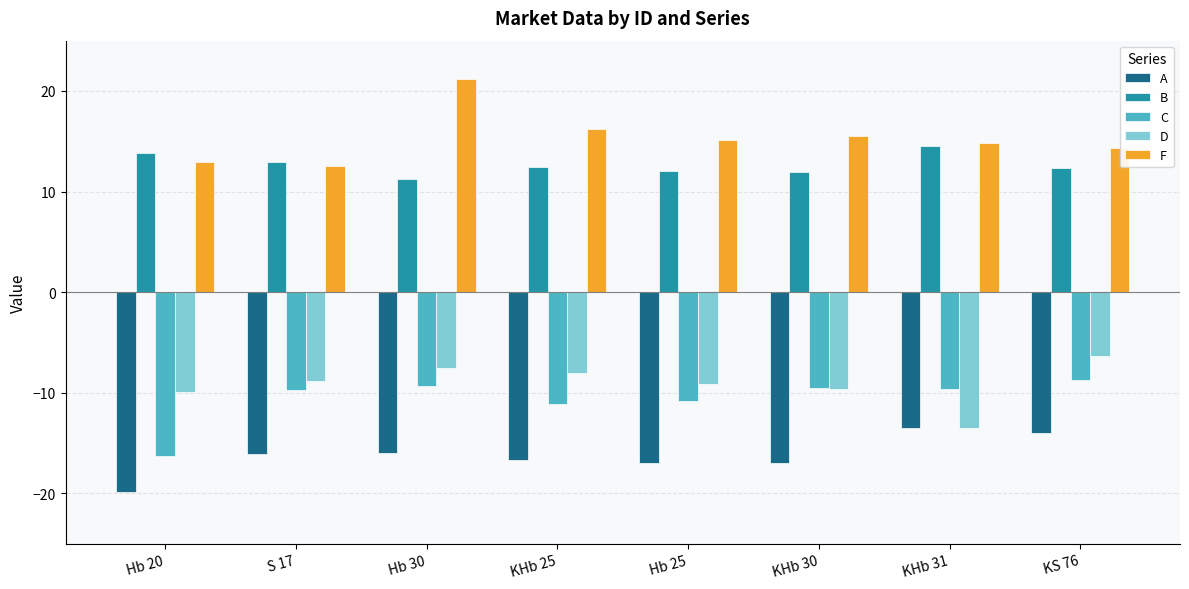

What are all the series names shown in the legend?

A, B, C, D, F